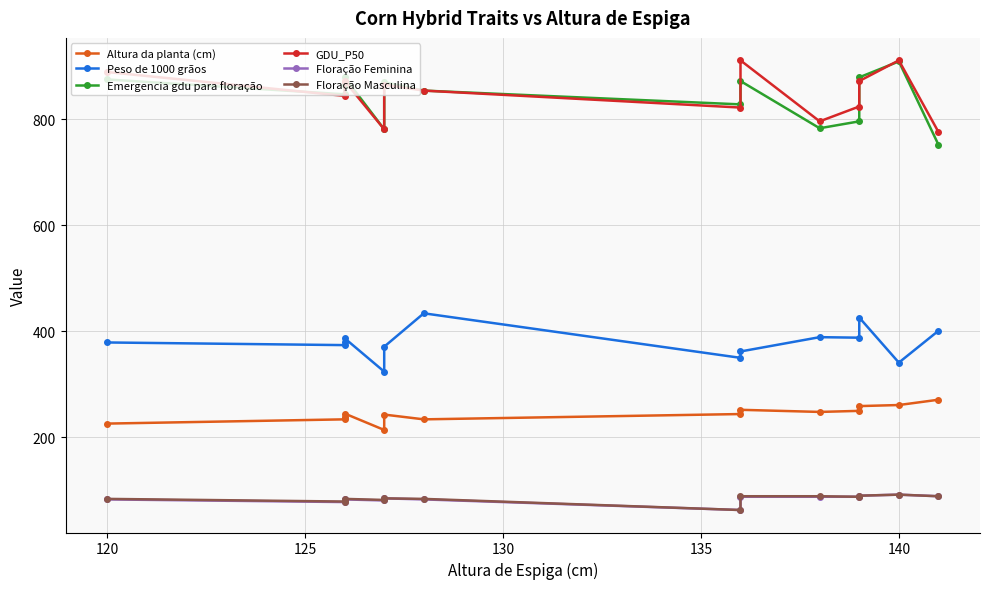

Is the value of Peso de 1000 grãos at 8 greater than the value of Altura da planta (cm) at 125?

Yes